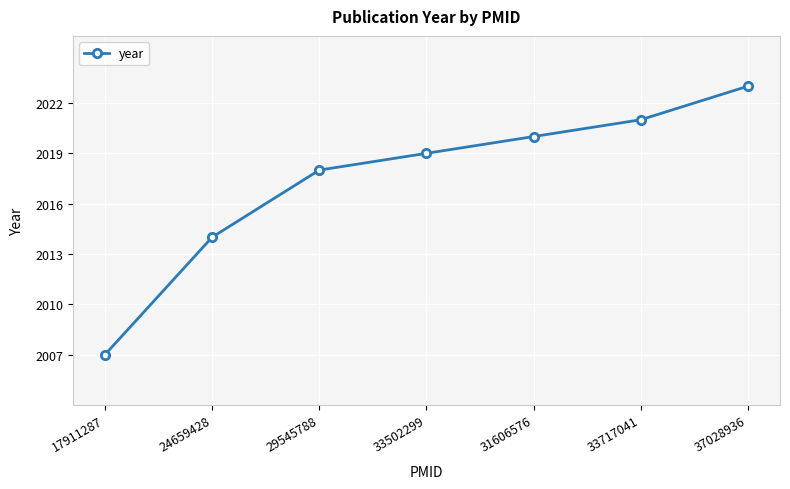

What is the label of the 1st point from the left?

17911287